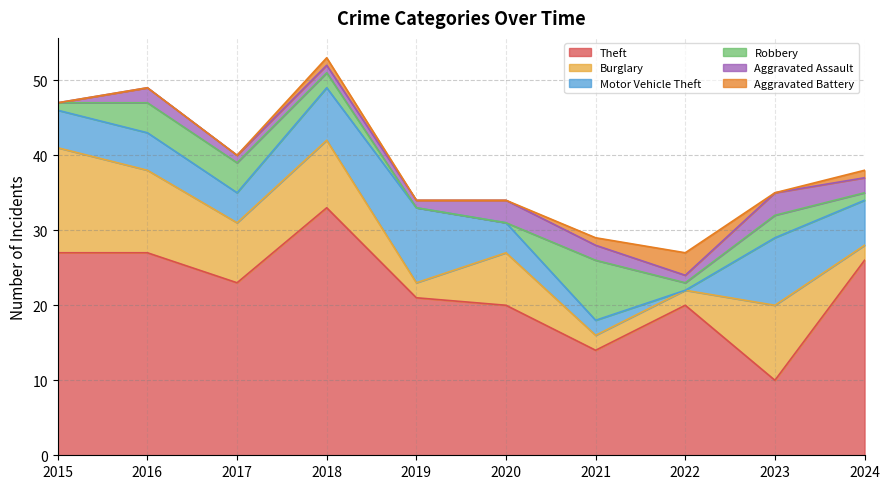

What is the total value across all series at 2016?

49